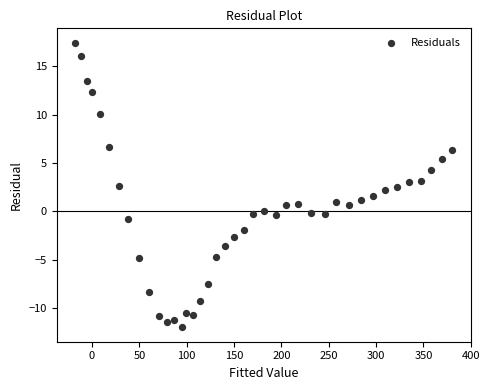

What is the range of Y values (max minus min)?

29.5